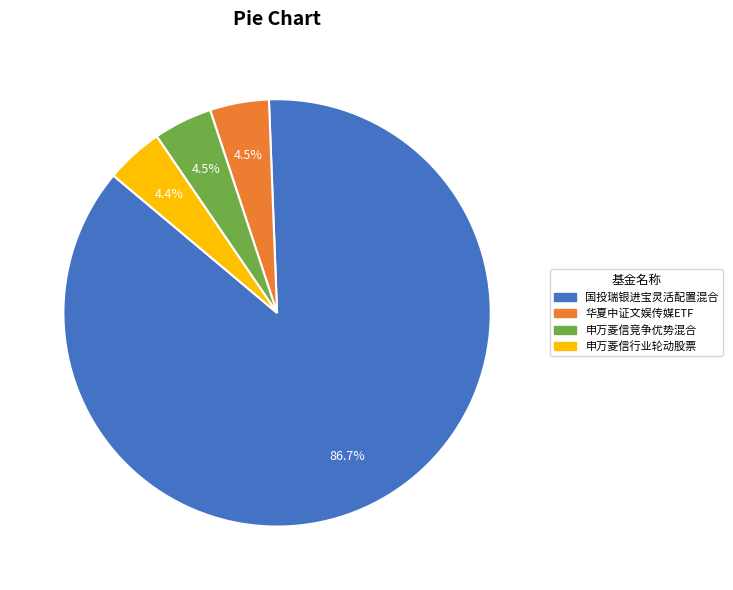

To the nearest percent, what is the difference between the 华夏中证文娱传媒ETF and 国投瑞银进宝灵活配置混合 slice percentages?

82%